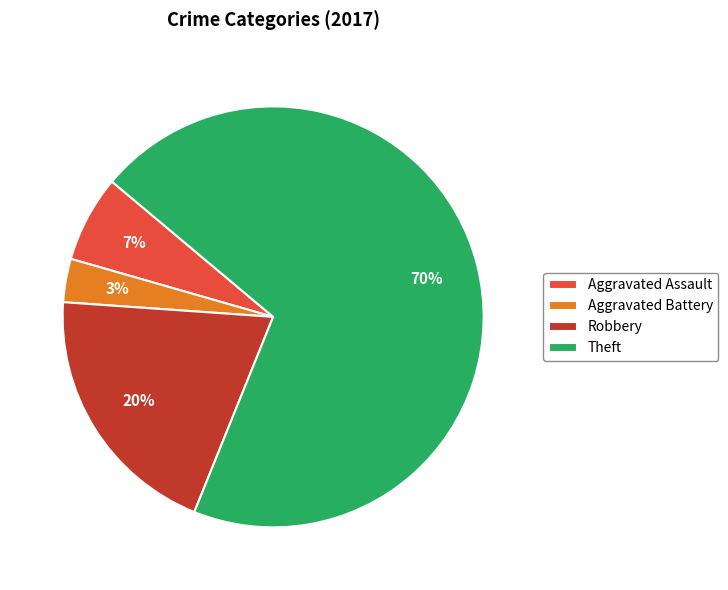

Is it true that Theft is 59% of the pie?

False